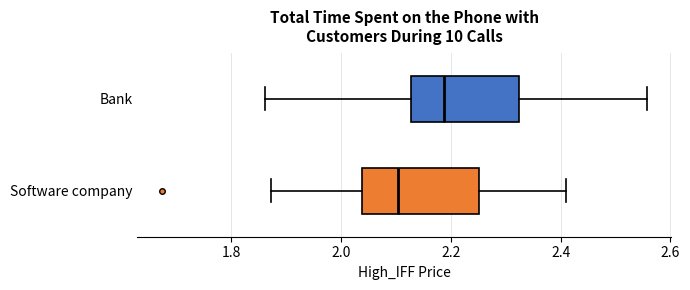

Reading bottom to top, read every box against the x-axis: the position of its median line, the range the box covers, and the ends of its whiskers. The values are not printed on the chart, so give them approximately, as read against the axis.

Software company: median 2.10, box 2.04 to 2.26, whiskers 1.88 to 2.40
Bank: median 2.18, box 2.12 to 2.32, whiskers 1.86 to 2.56